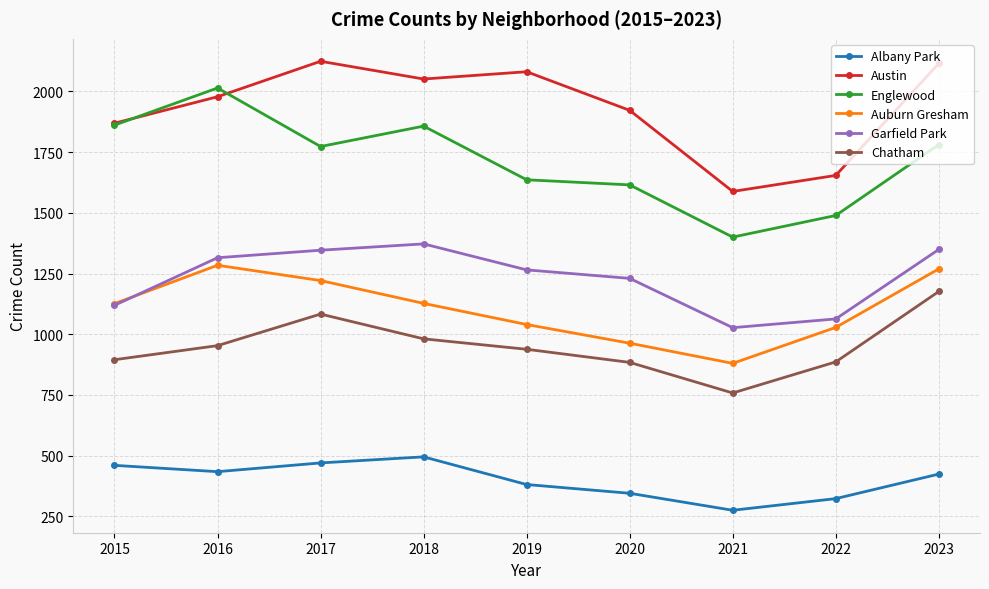

What is the approximate value of Austin at 2015, to the nearest 100?

1900